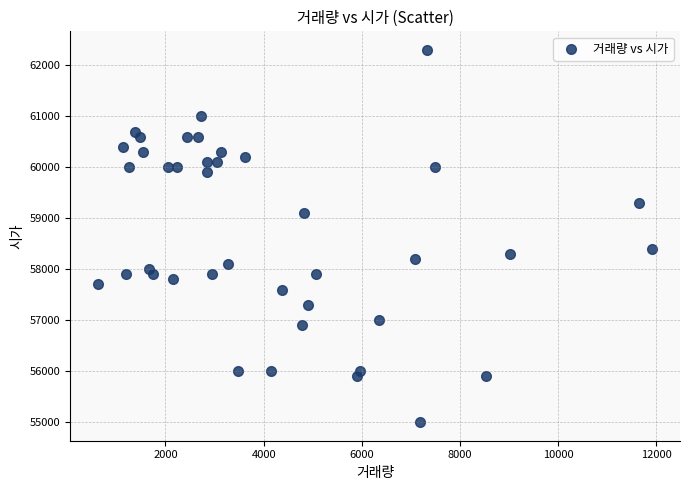

What Y value in the scatter plot is closest to 58650?

58400